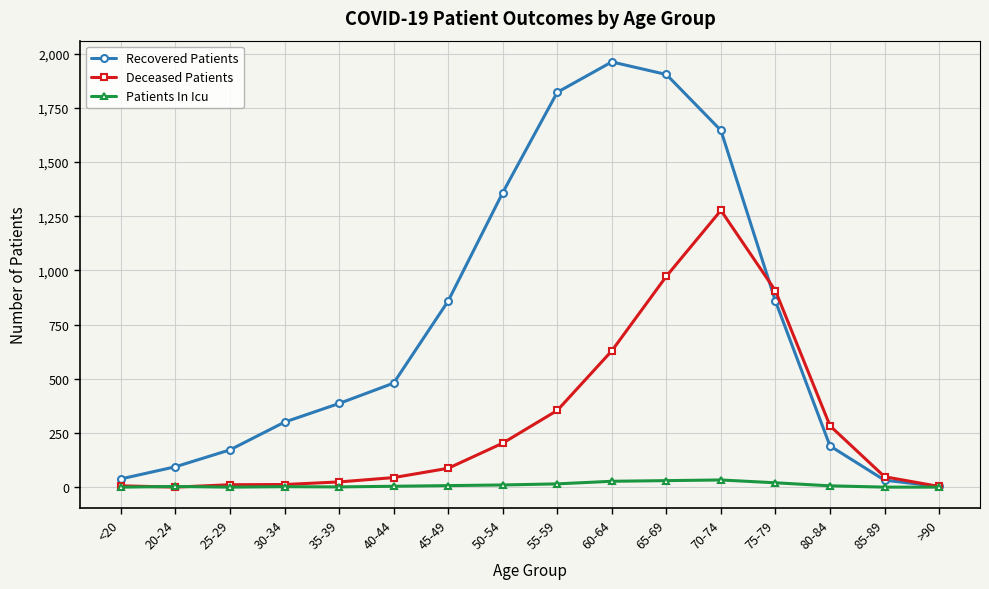

In Recovered Patients, how many points are higher than both neighbors (excluding endpoints)?

1